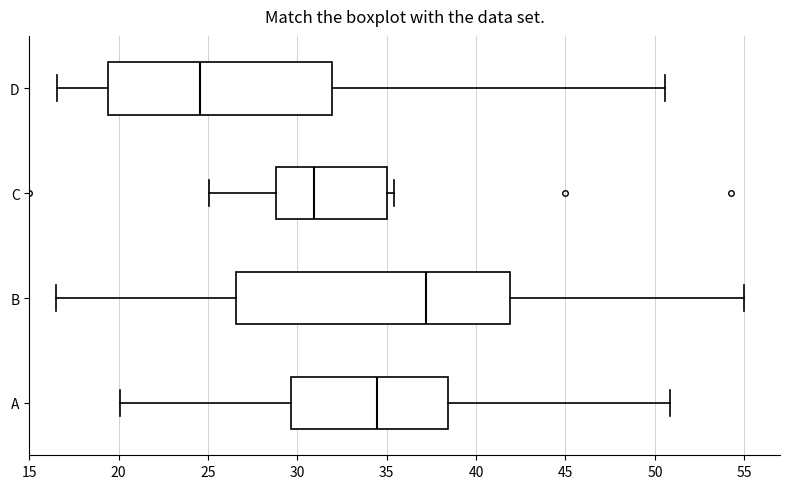

Reading bottom to top, read every box against the x-axis: the position of its median line, the range the box covers, and the ends of its whiskers. The values are not printed on the chart, so give them approximately, as read against the axis.

A: median 34.5, box 29.5 to 38.5, whiskers 20.0 to 51.0
B: median 37.0, box 26.5 to 42.0, whiskers 16.5 to 55.0
C: median 31.0, box 29.0 to 35.0, whiskers 25.0 to 35.5
D: median 24.5, box 19.5 to 32.0, whiskers 16.5 to 50.5